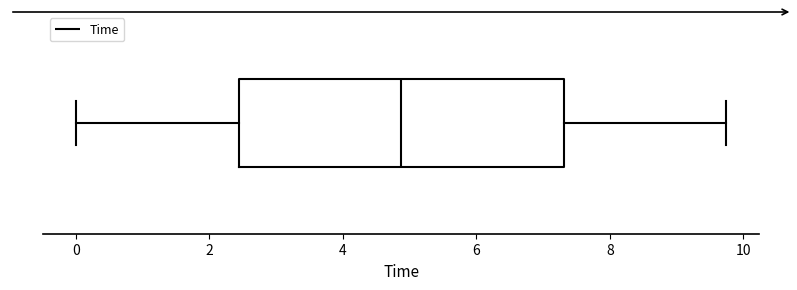

Where is the right edge of the box on the x-axis? The values are not printed on the chart, so give them approximately, as read against the axis.

7.4